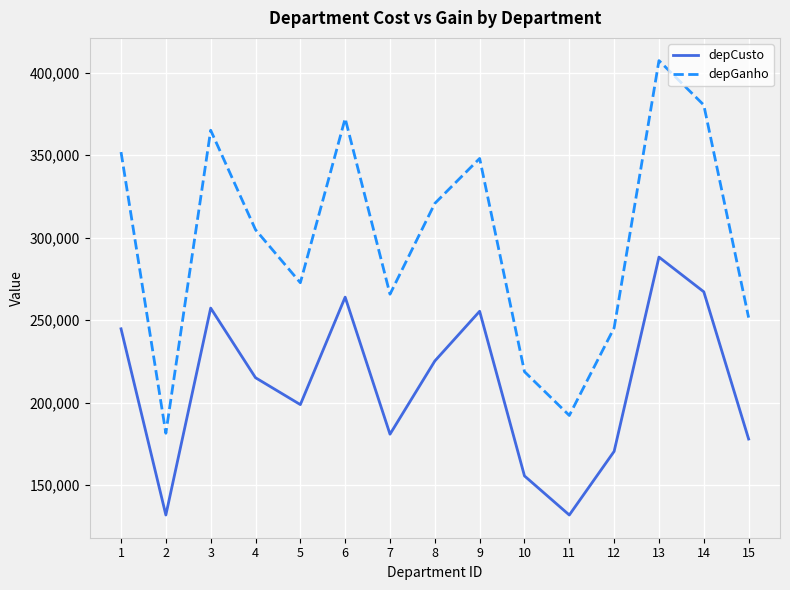

The depGanho series shows 192164 at 11. True or false?

True